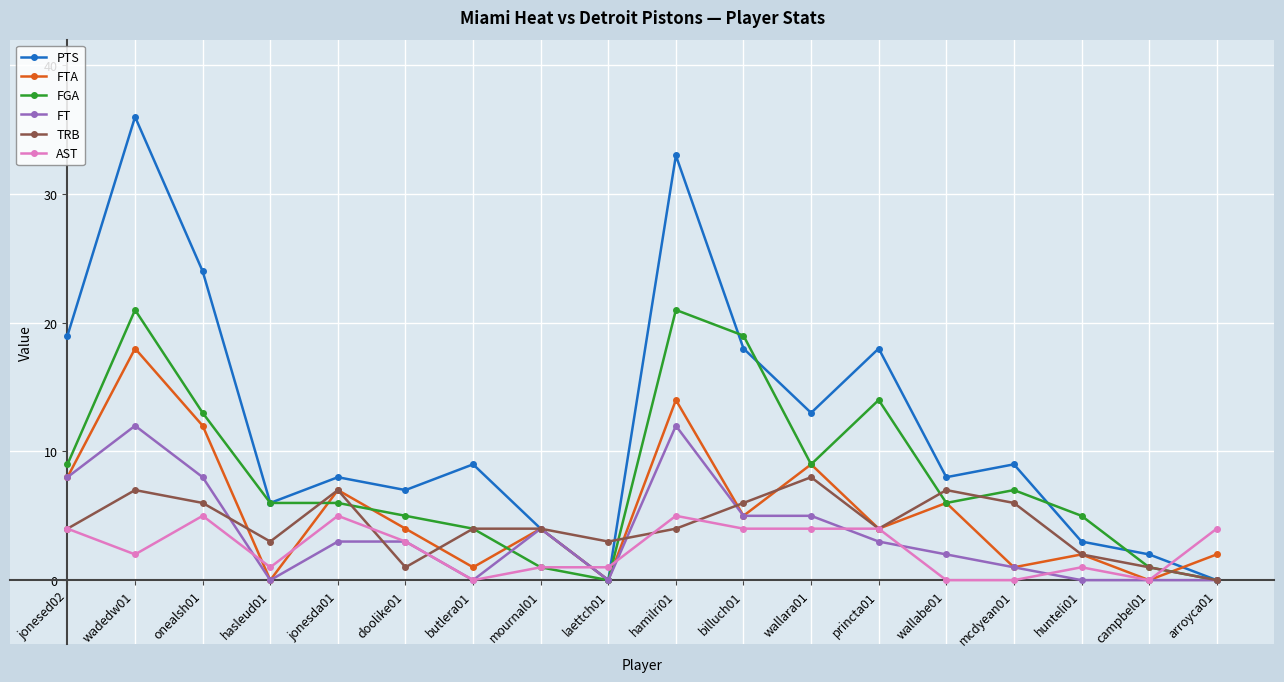

True or false: PTS has more than 0 interior local peaks.

True